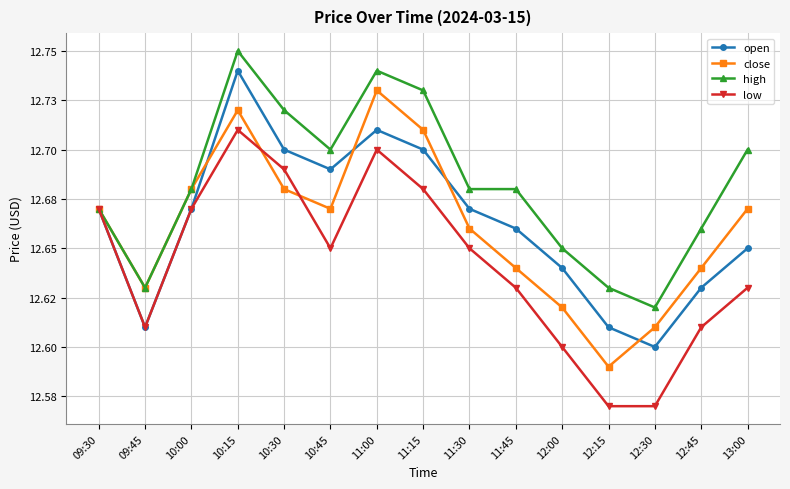

What is the total value across all series at 11:15?

50.8